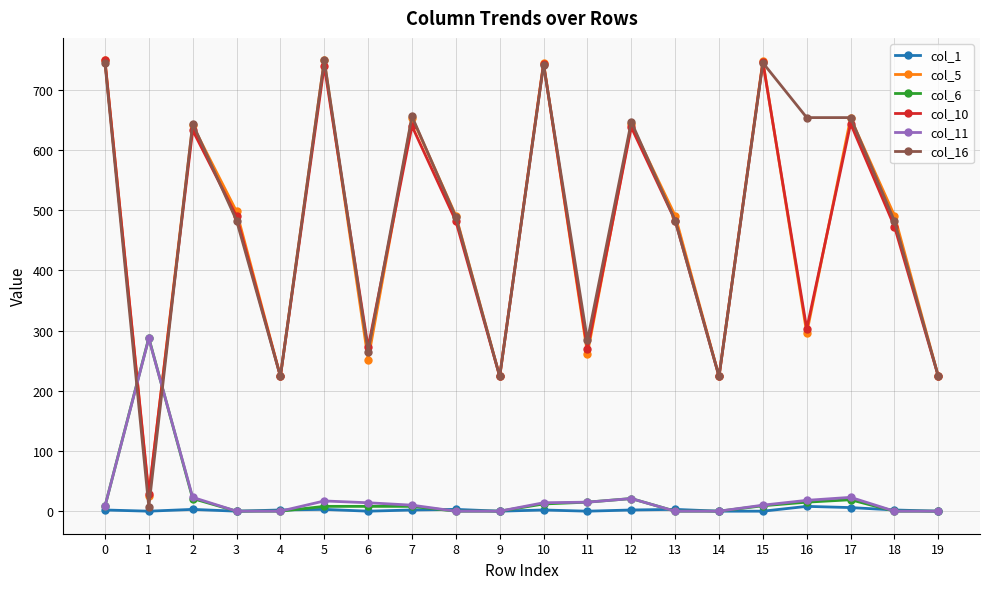

Is the value of col_10 at 12 greater than the value of col_11 at 19?

Yes